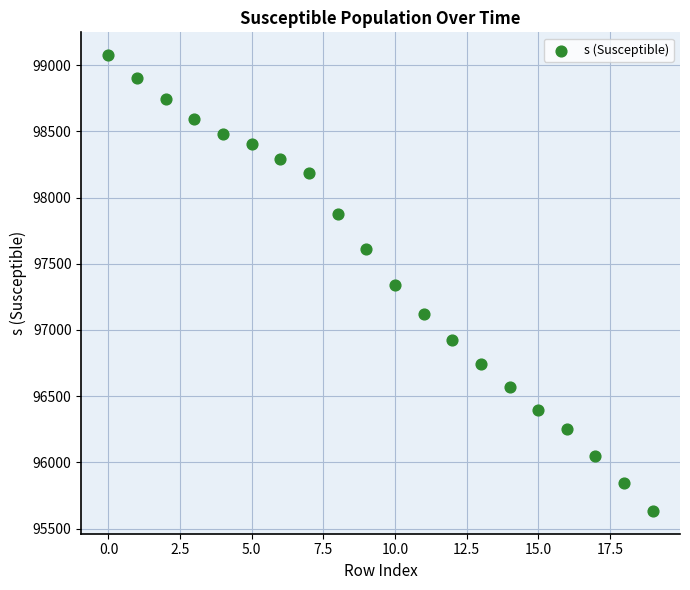

What is the range of Y values (max minus min)?

3441